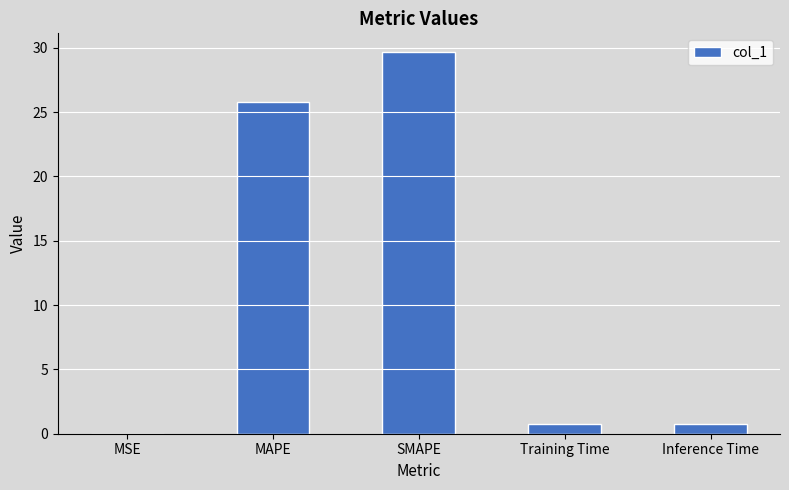

What value does the data have at MAPE?

25.8